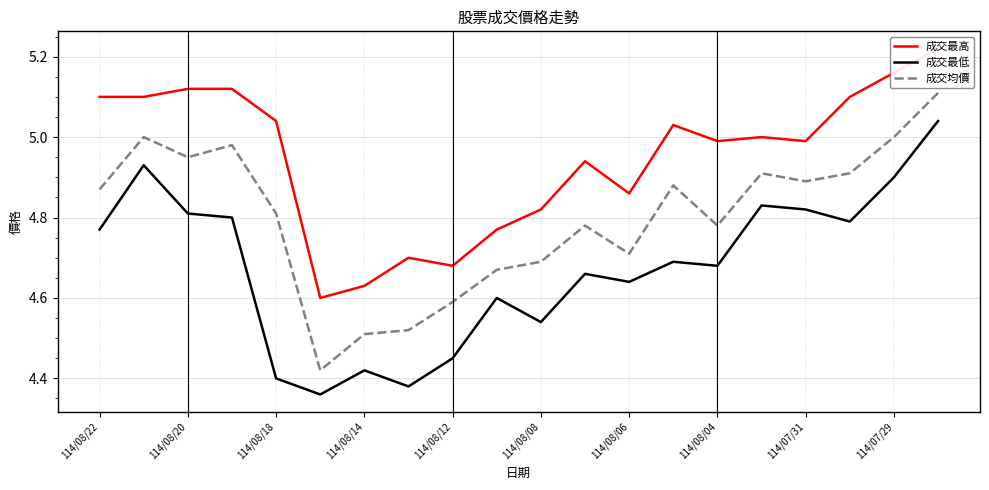

In 成交最高, how many points are higher than both neighbors (excluding endpoints)?

4